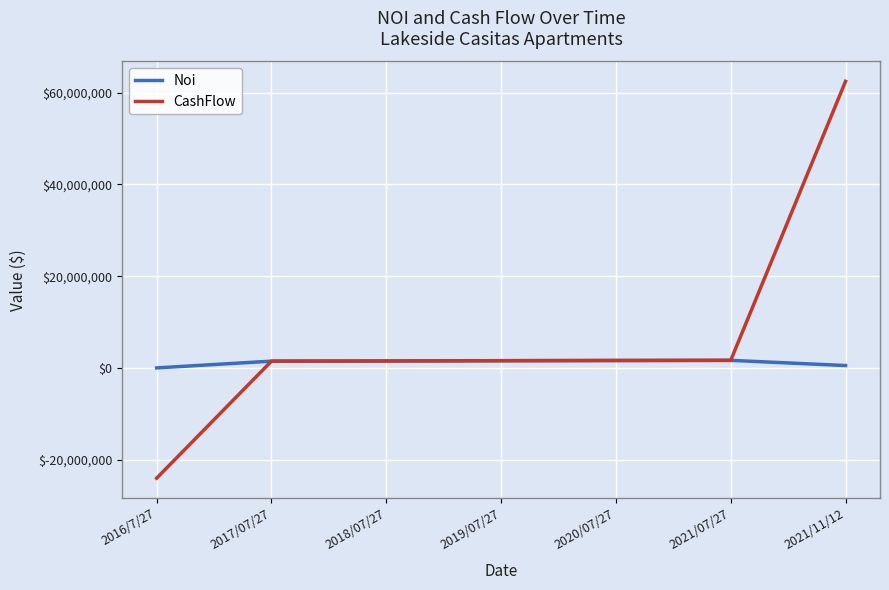

What is the minimum value shown in the chart?

-24050000.0